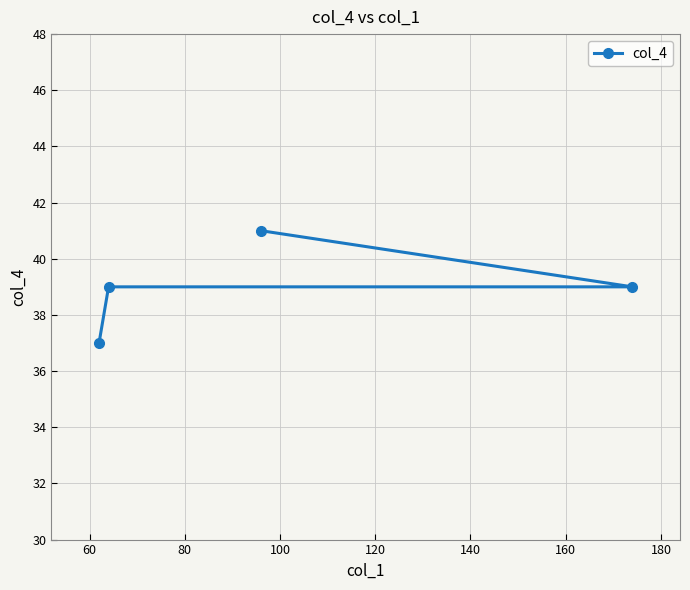

What is the minimum value shown in the chart?

37